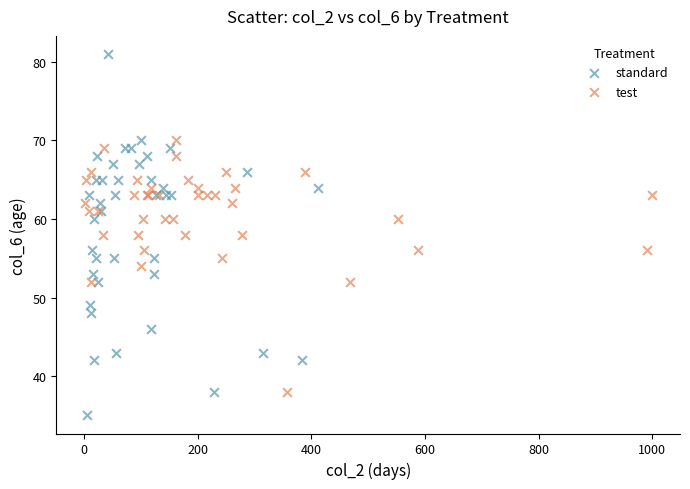

Which series contains the lowest Y value?

standard